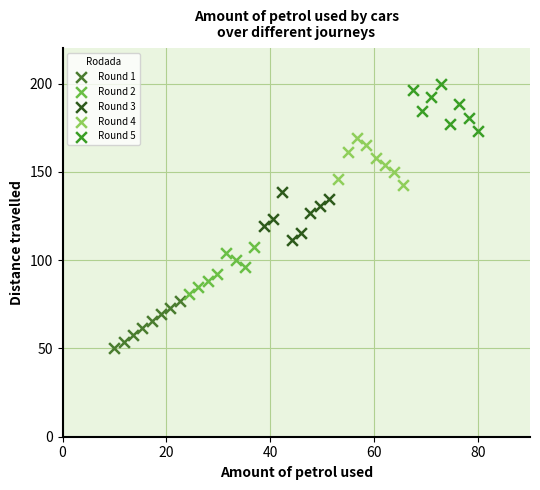

Which series contains the lowest Y value?

Round 1